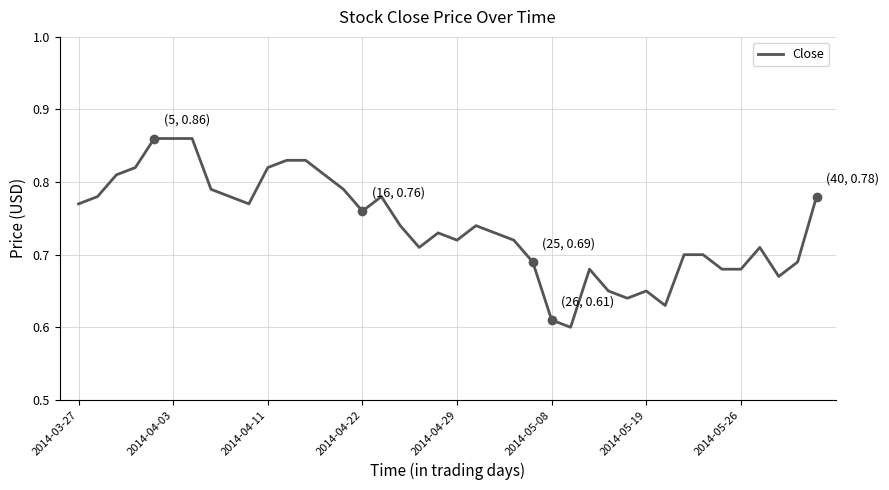

How many lines are shown in the chart?

1